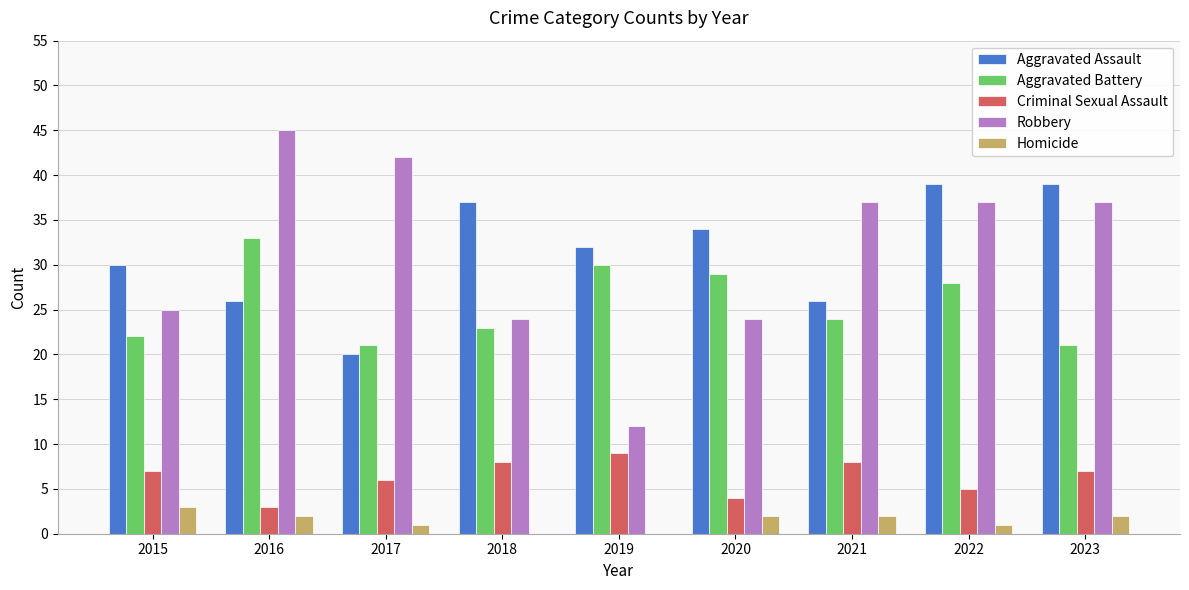

What is the total value across all series at 2015?

87